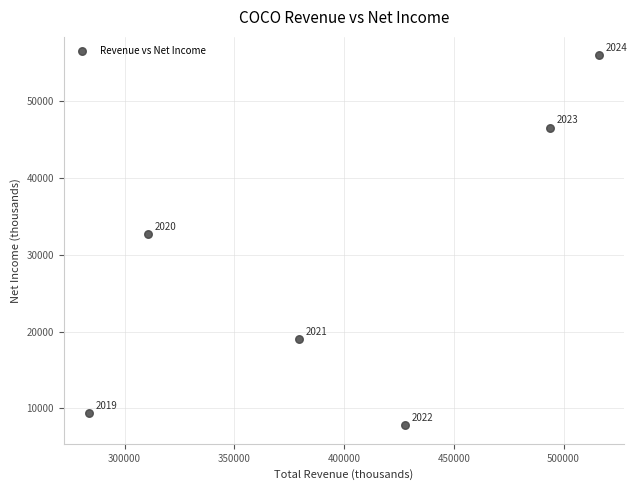

What is the range of Y values (max minus min)?

48200